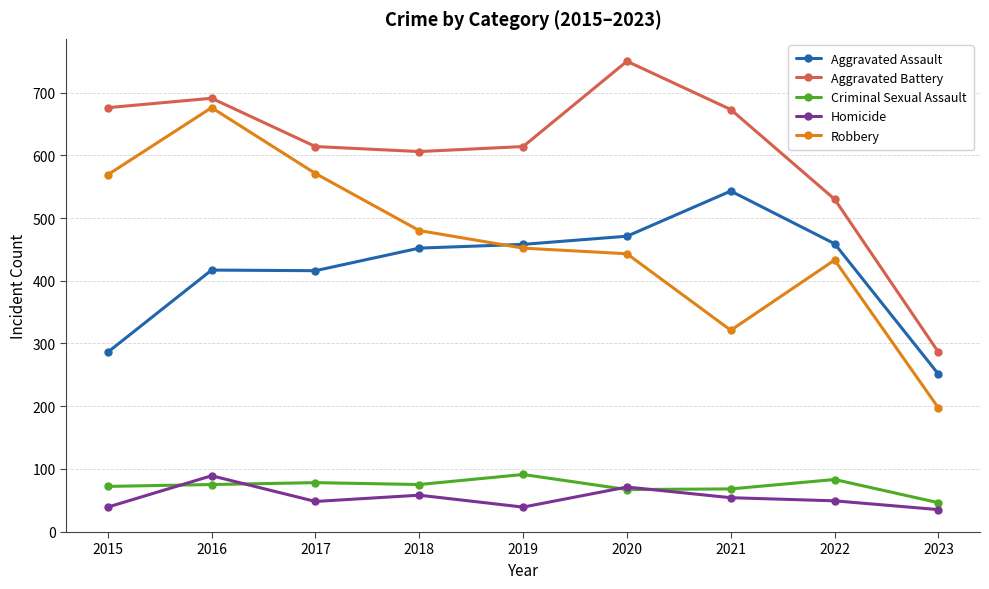

Does the chart display data point markers on the line(s)?

Yes